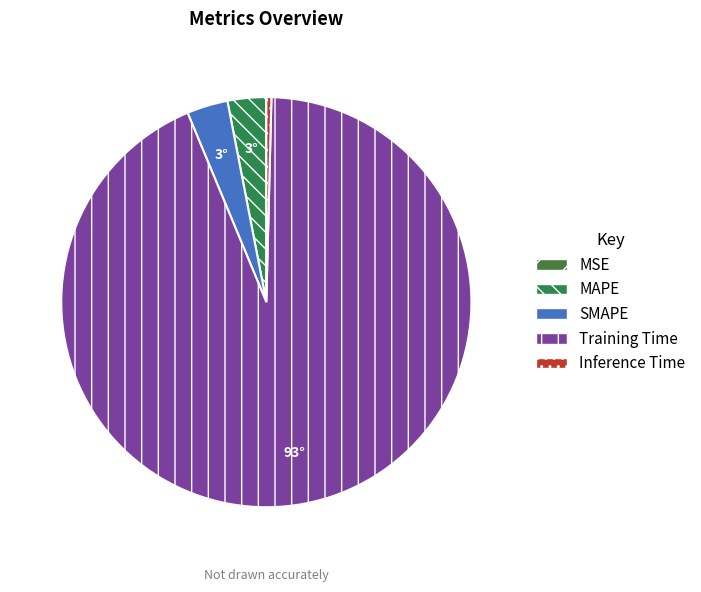

Rank the categories by value from highest to lowest.

Training Time, SMAPE, MAPE, Inference Time, MSE